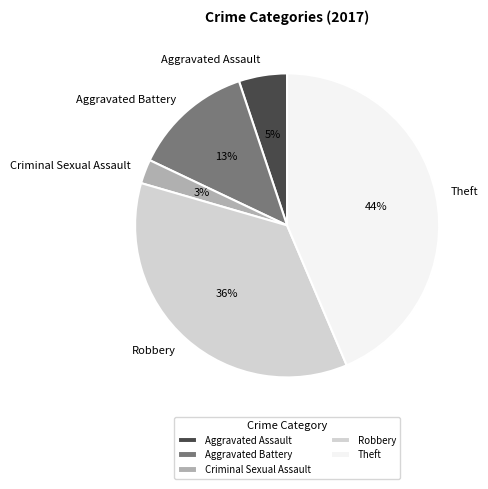

To the nearest percent, what percentage of the pie is Aggravated Assault?

5%